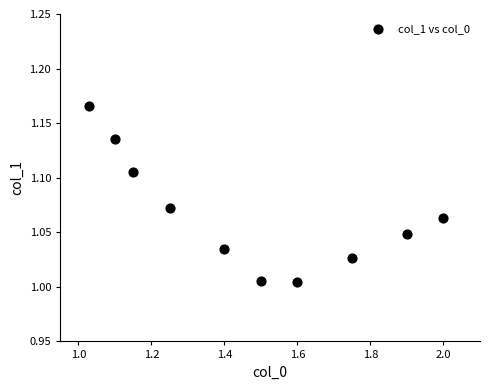

What is the average X value?

1.5